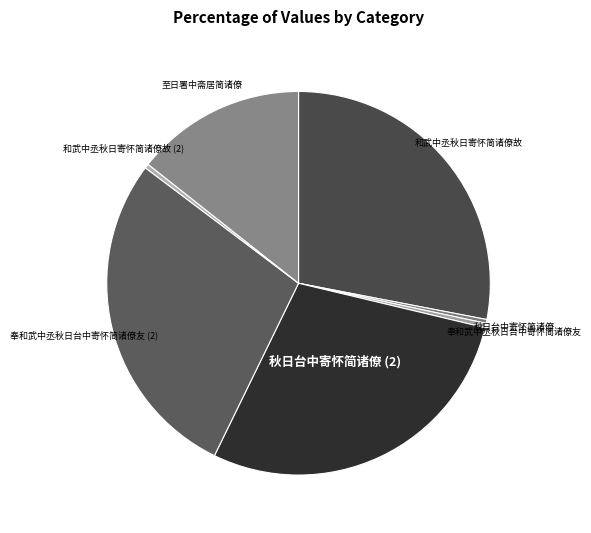

Do 和武中丞秋日寄怀简诸僚故 and 至日署中斋居简诸僚 together represent more than half of the pie?

No